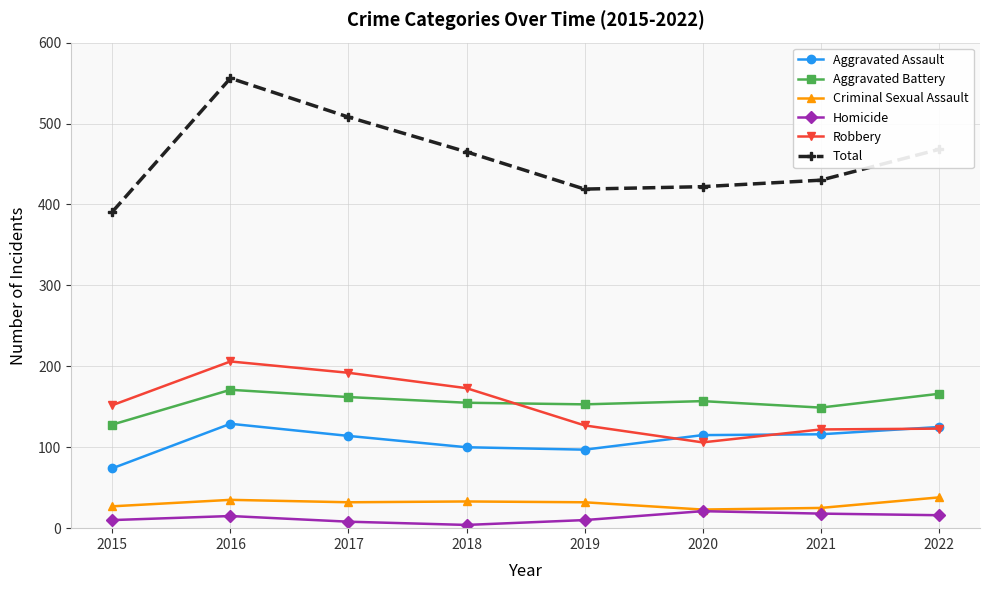

What is the greatest value displayed?

556